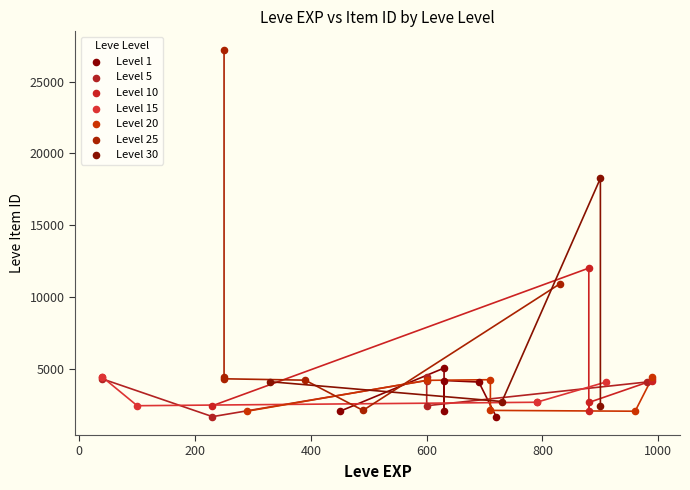

Which series has the largest Y range (max minus min)?

Level 25